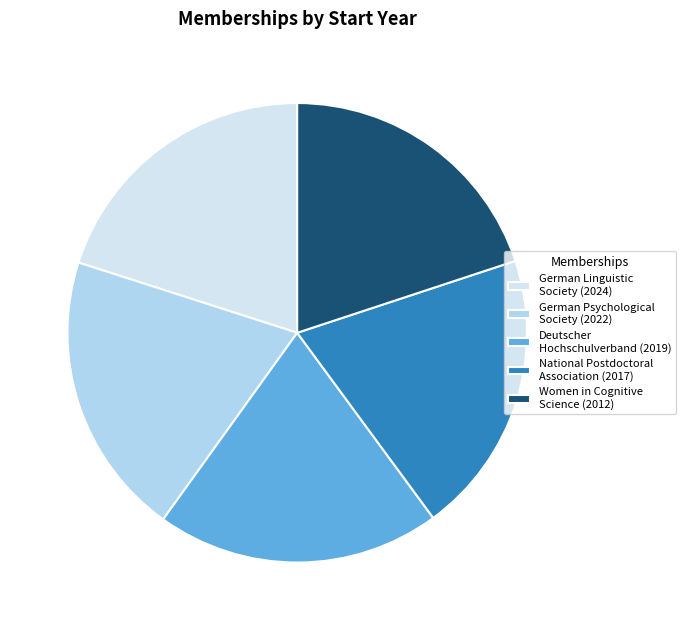

True or false: Deutscher Hochschulverband (2019) accounts for 20% of the total.

True